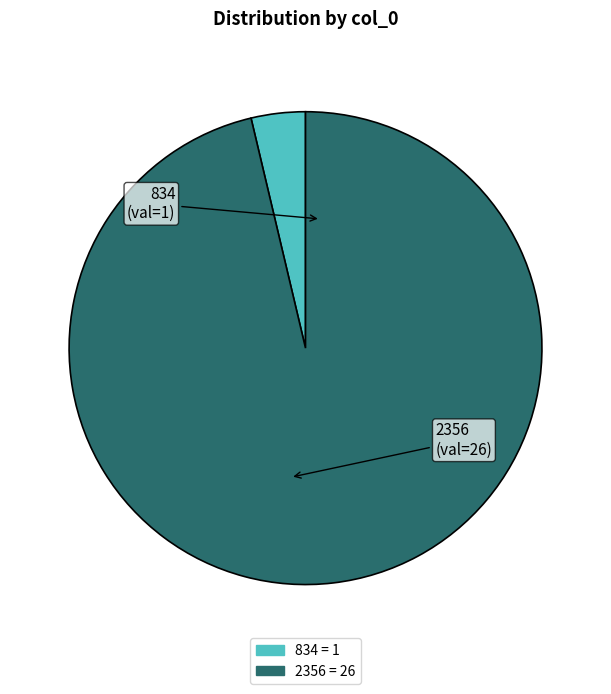

What is the smallest slice in the pie chart?

834